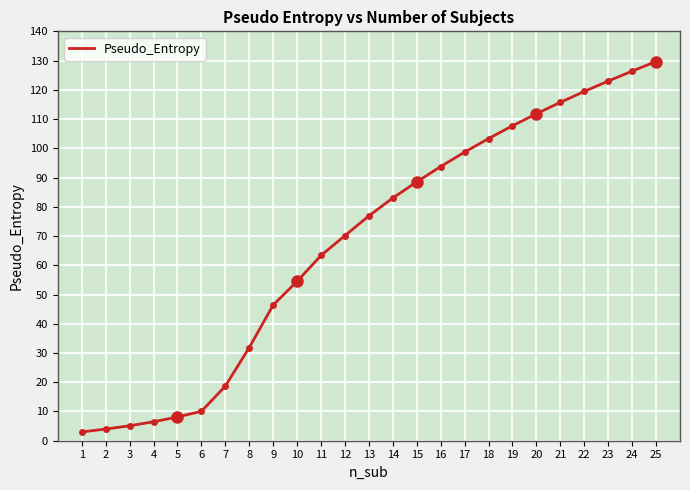

Read the value at 18.

103.3